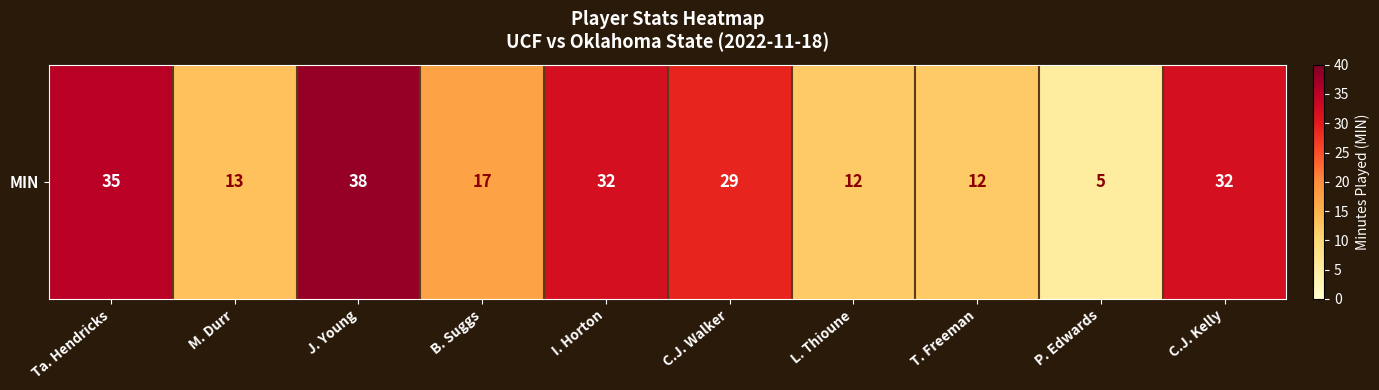

At which label does the data first exceed 29?

Ta. Hendricks